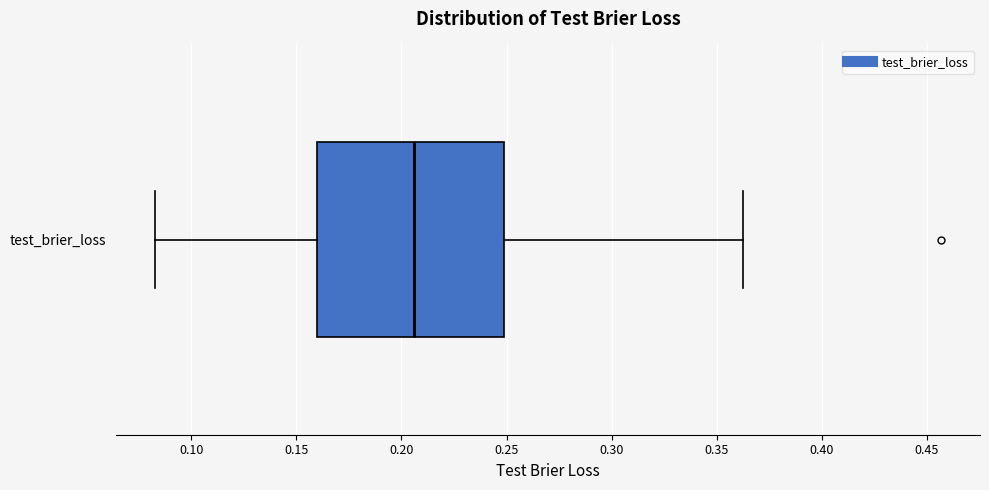

Read this box plot against the x-axis: the position of the median line, the range covered by the box, and the ends of both whiskers. The values are not printed on the chart, so give them approximately, as read against the axis.

median 0.205, box 0.160 to 0.250, whiskers 0.085 to 0.360